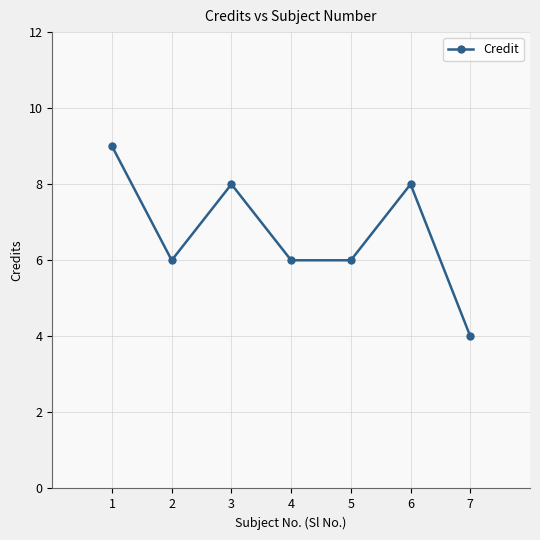

Reading left to right, transcribe all the data shown in this chart.

9	6	8	6	6	8	4